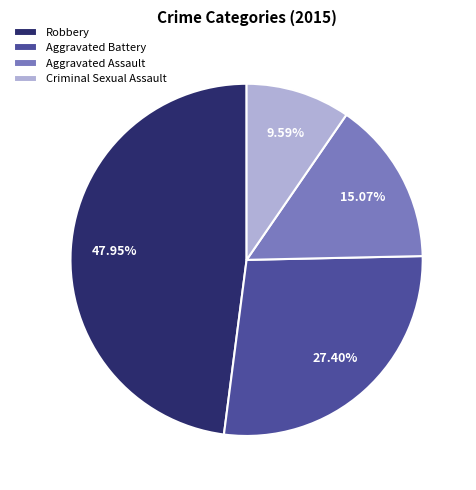

To the nearest percent, what percentage of the pie is Criminal Sexual Assault?

10%